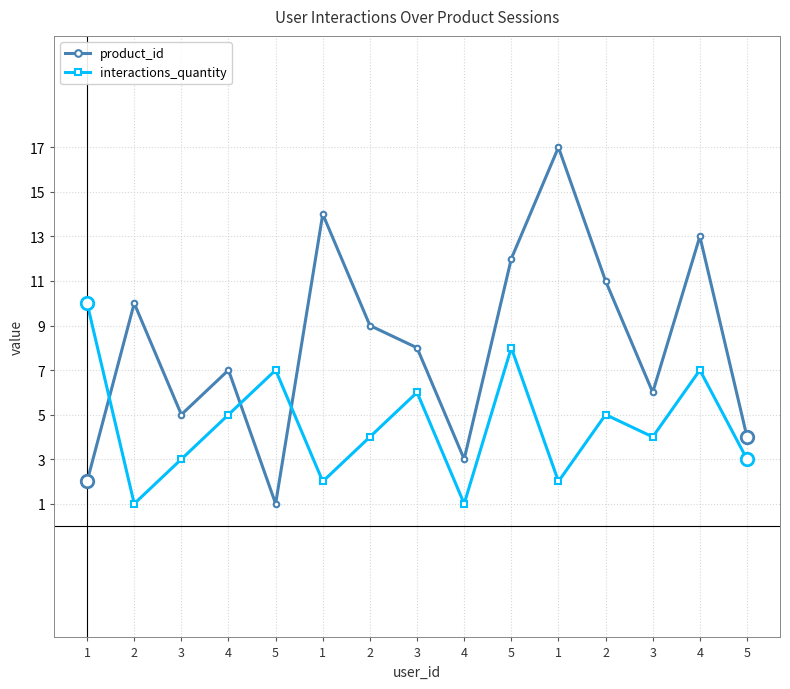

What are all the series names shown in the legend?

product_id, interactions_quantity